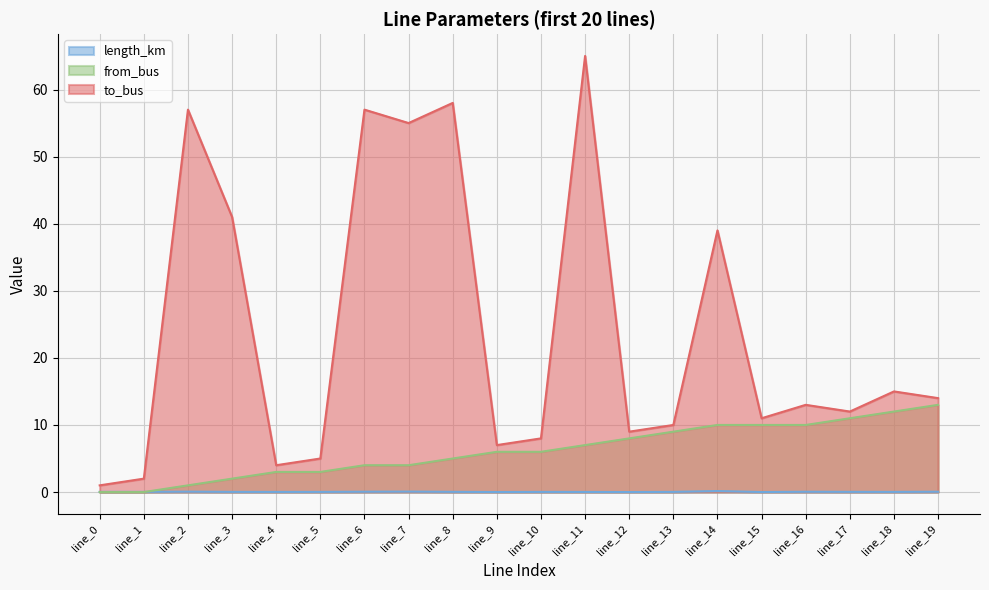

Reading left to right, transcribe all the data shown in this chart.

length_km: line_0=0.0	line_1=0.0	line_2=0.1	line_3=0.0	line_4=0.0	line_5=0.0	line_6=0.1	line_7=0.1	line_8=0.0	line_9=0.0	line_10=0.0	line_11=0.0	line_12=0.0	line_13=0.0	line_14=0.2	line_15=0.0	line_16=0.0	line_17=0.0	line_18=0.0	line_19=0.1
from_bus: line_0=0.0	line_1=0.0	line_2=1.0	line_3=2.0	line_4=3.0	line_5=3.0	line_6=4.0	line_7=4.0	line_8=5.0	line_9=6.0	line_10=6.0	line_11=7.0	line_12=8.0	line_13=9.0	line_14=10.0	line_15=10.0	line_16=10.0	line_17=11.0	line_18=12.0	line_19=13.0
to_bus: line_0=1.0	line_1=2.0	line_2=57.0	line_3=41.0	line_4=4.0	line_5=5.0	line_6=57.0	line_7=55.0	line_8=58.0	line_9=7.0	line_10=8.0	line_11=65.0	line_12=9.0	line_13=10.0	line_14=39.0	line_15=11.0	line_16=13.0	line_17=12.0	line_18=15.0	line_19=14.0